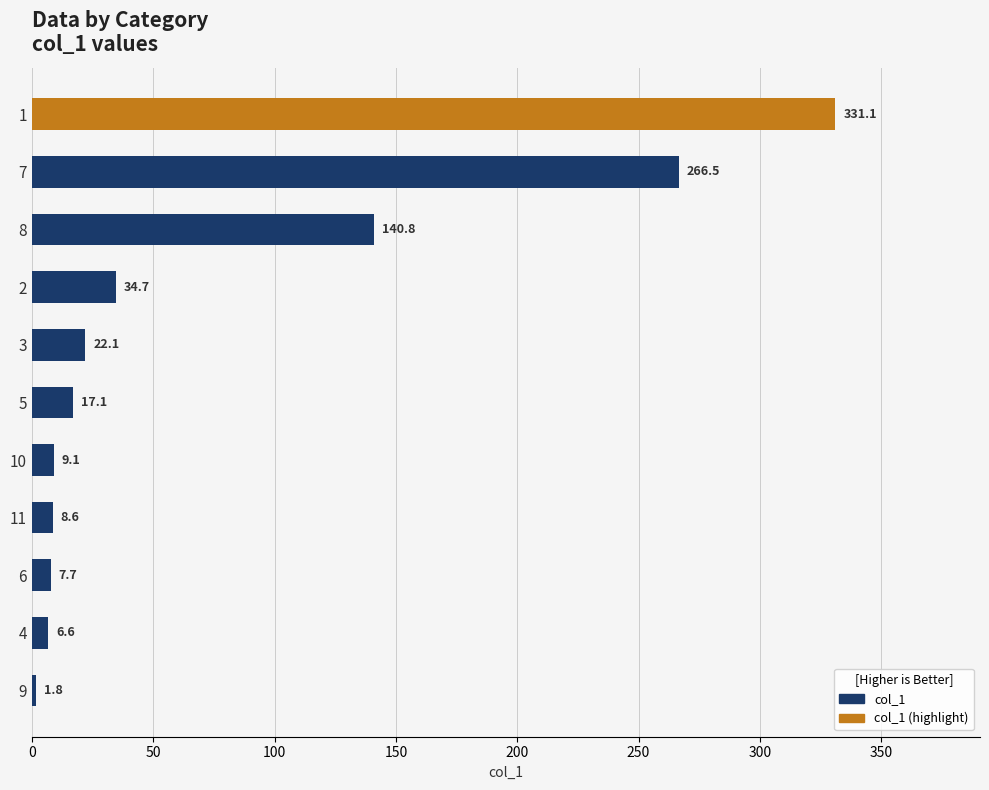

What is the difference between the maximum and second lowest values?

324.5